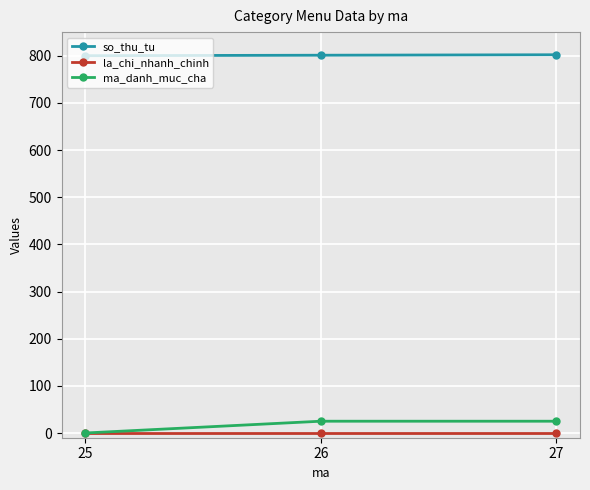

Is it true that ma_danh_muc_cha equals 25 at 26?

True